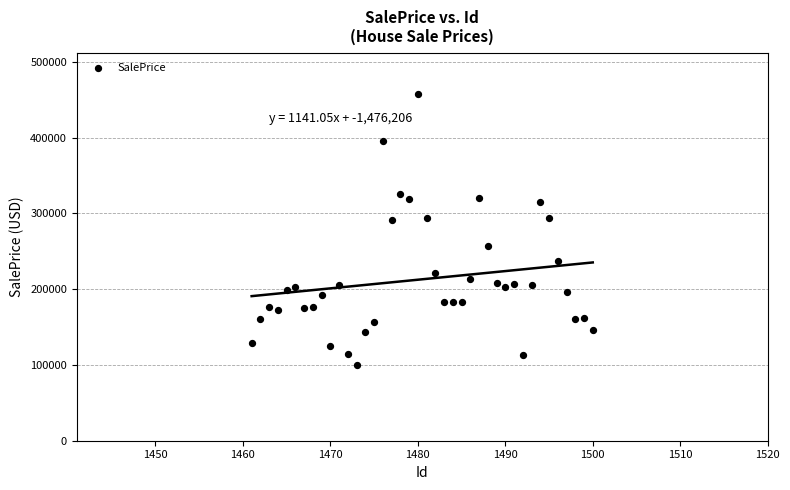

What is the range of Y values (max minus min)?

356867.2